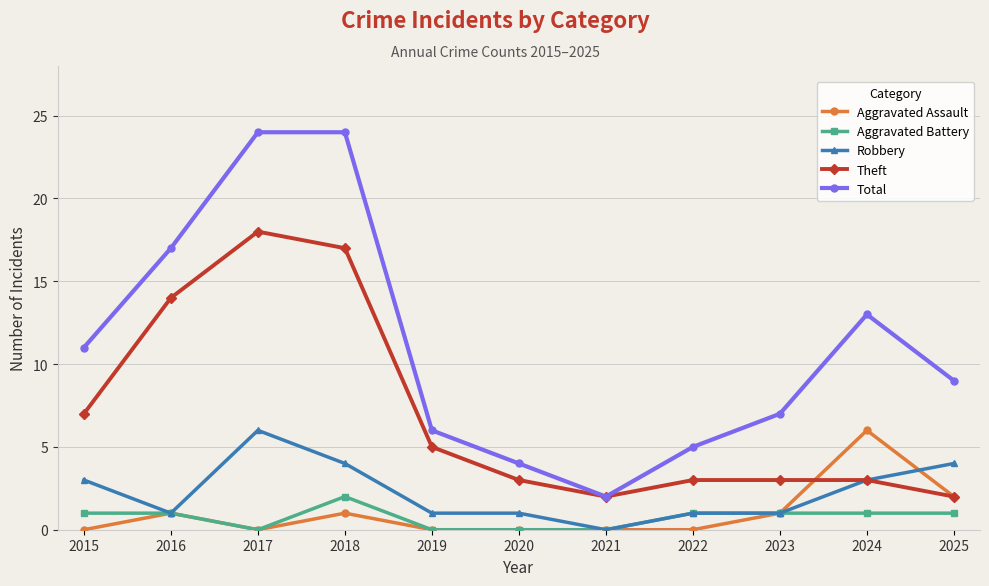

Which category has the highest value in the Aggravated Battery series?

2018